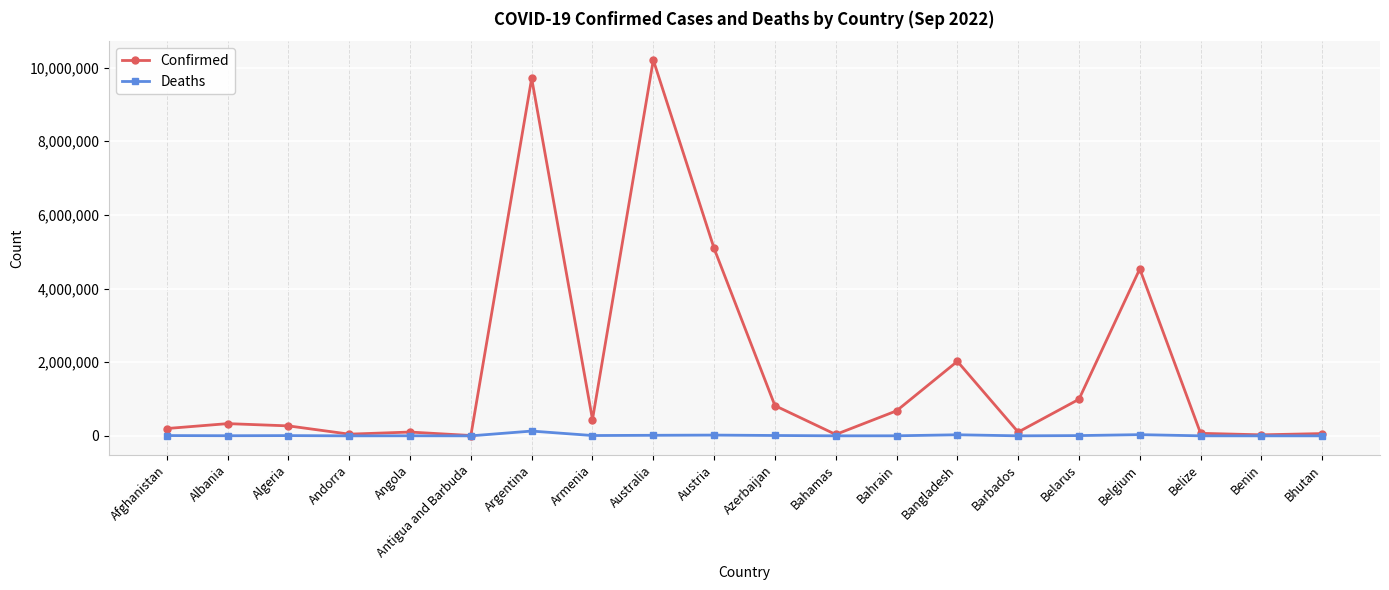

Which series has the largest total across all categories?

Confirmed